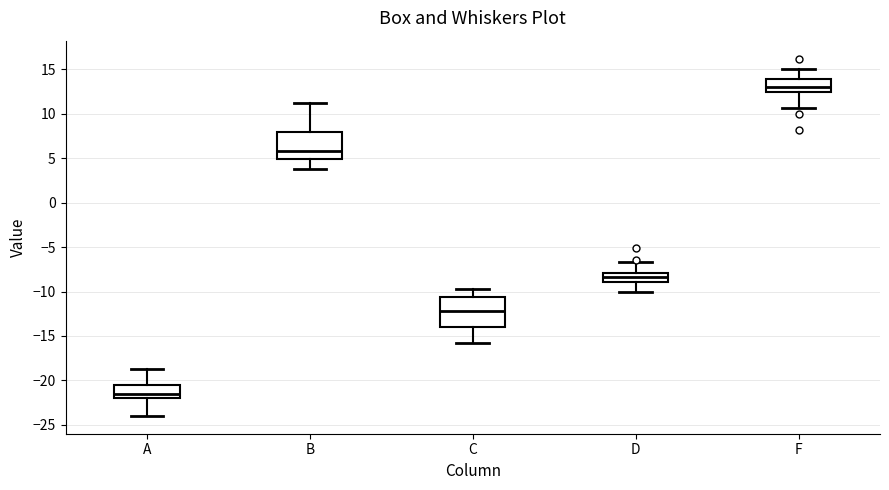

Where is the lower edge of the box for C on the y-axis? The values are not printed on the chart, so give them approximately, as read against the axis.

-14.0